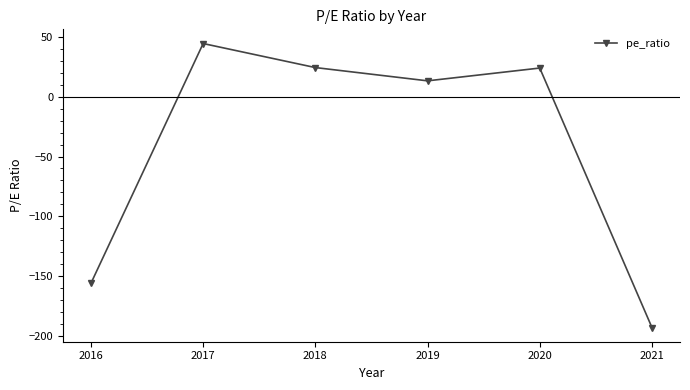

What is the difference between the maximum and minimum values?

237.5